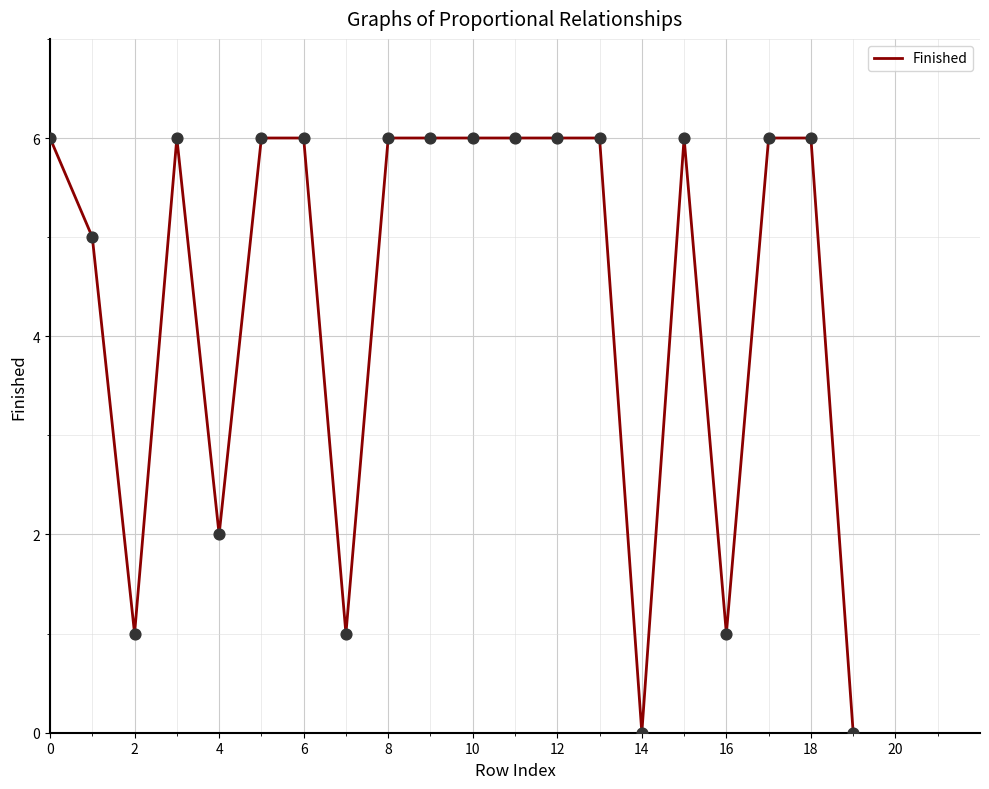

What is the greatest value displayed?

6